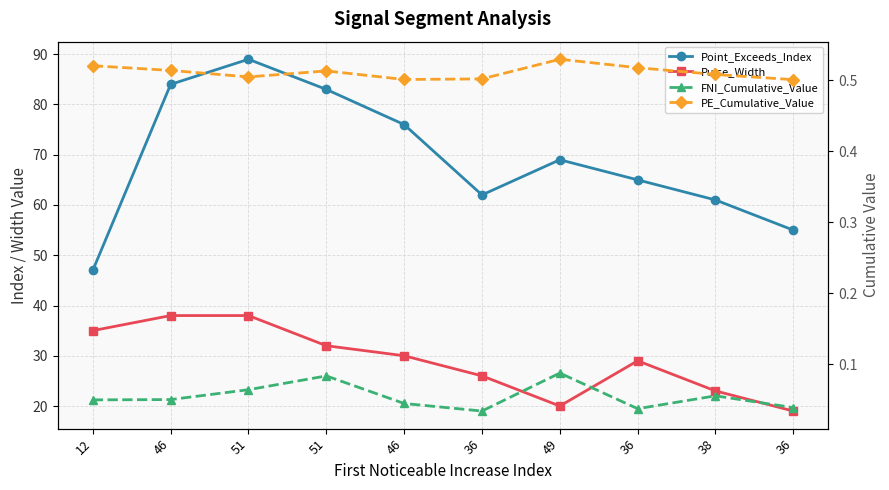

Between 49 and 46, which is larger?

46